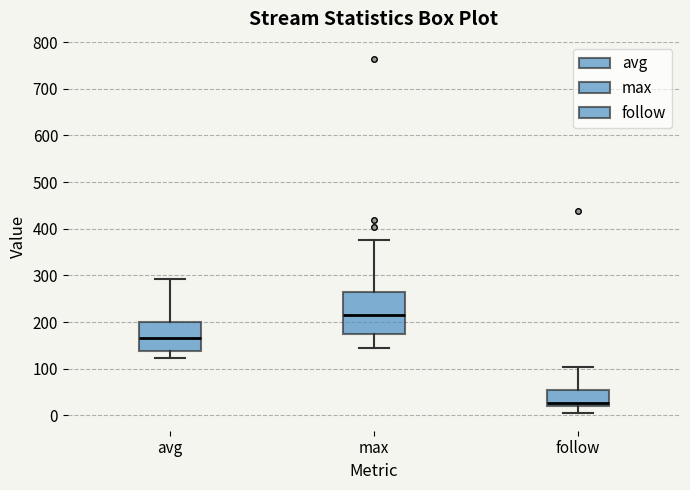

Which box has the highest median line?

max